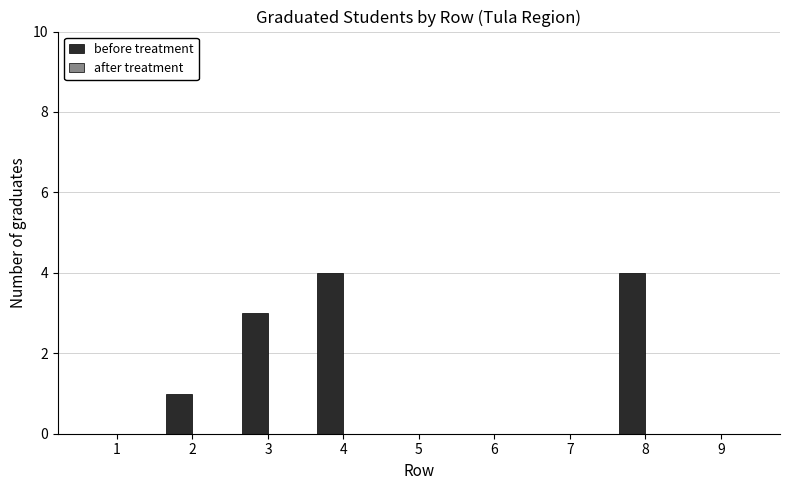

The value at 3 is 3. True or false?

True